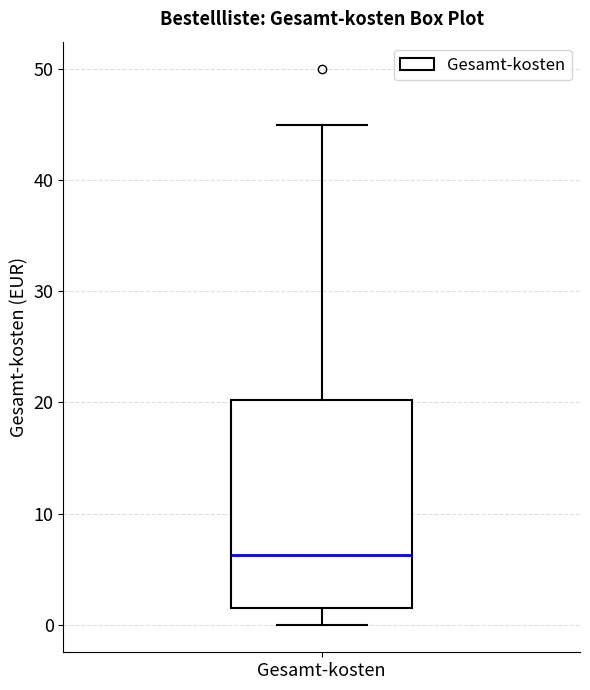

Where does the upper whisker of the box for Gesamt-kosten end on the y-axis? The values are not printed on the chart, so give them approximately, as read against the axis.

45